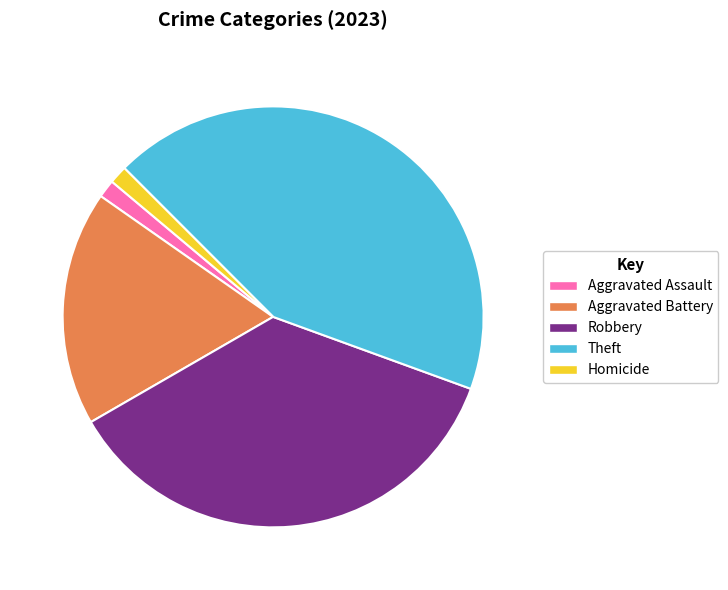

What is the largest slice in the pie chart?

Theft